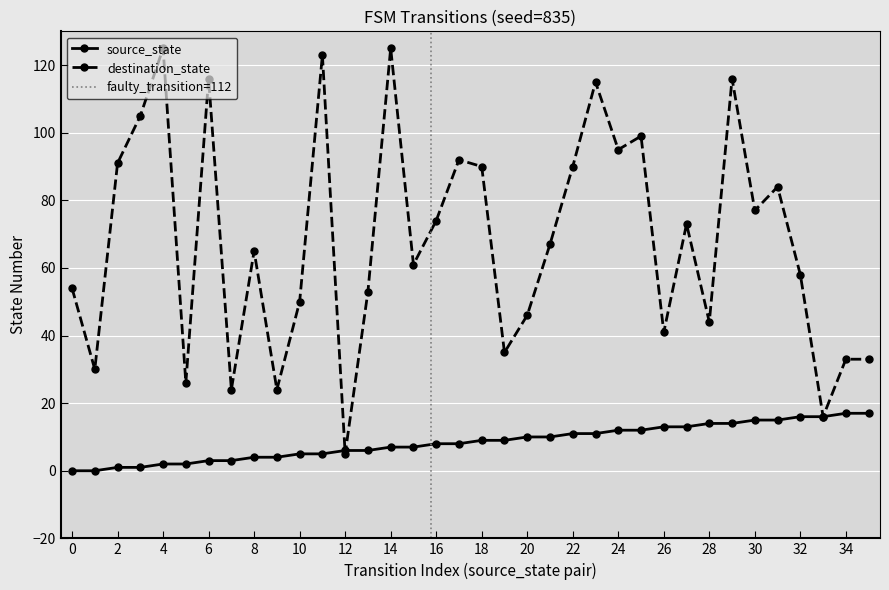

What is the maximum value shown in the chart?

125